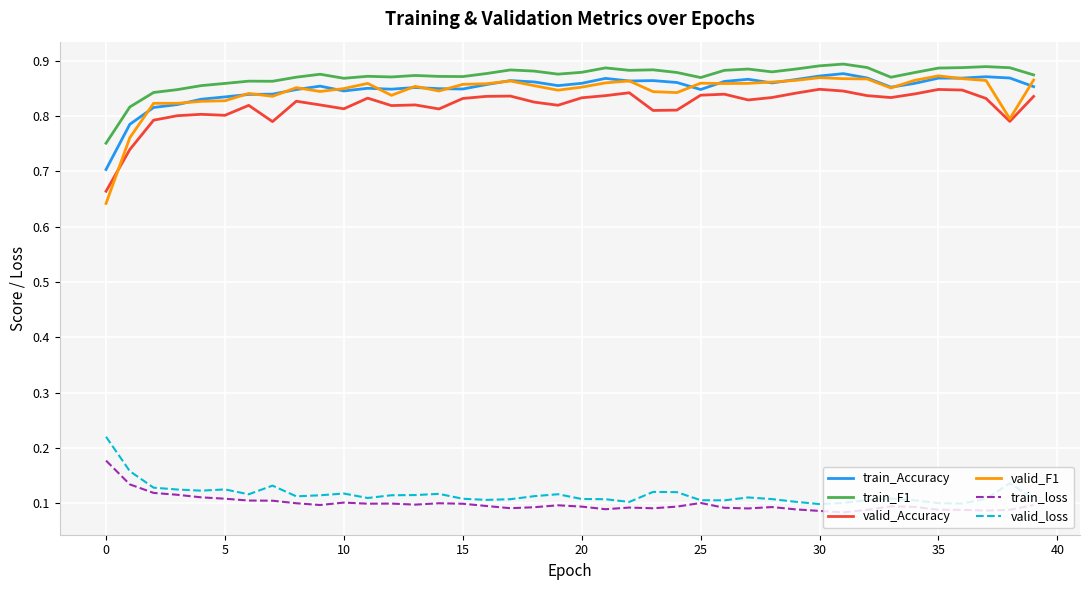

True or false: valid_Accuracy and train_loss intersect in this chart.

False